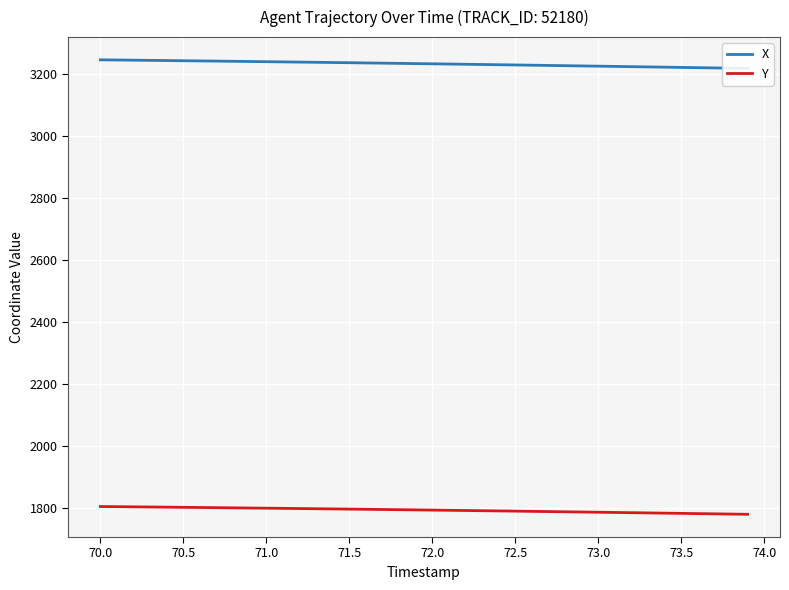

True or false: Y and X intersect in this chart.

False